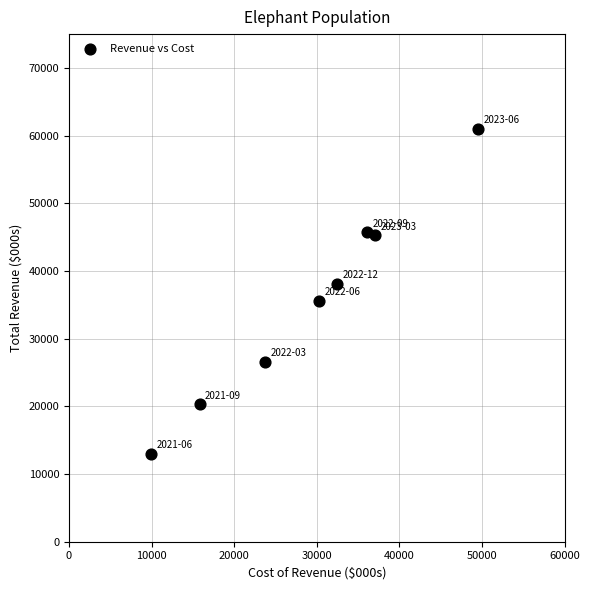

What is the range of Y values (max minus min)?

48000